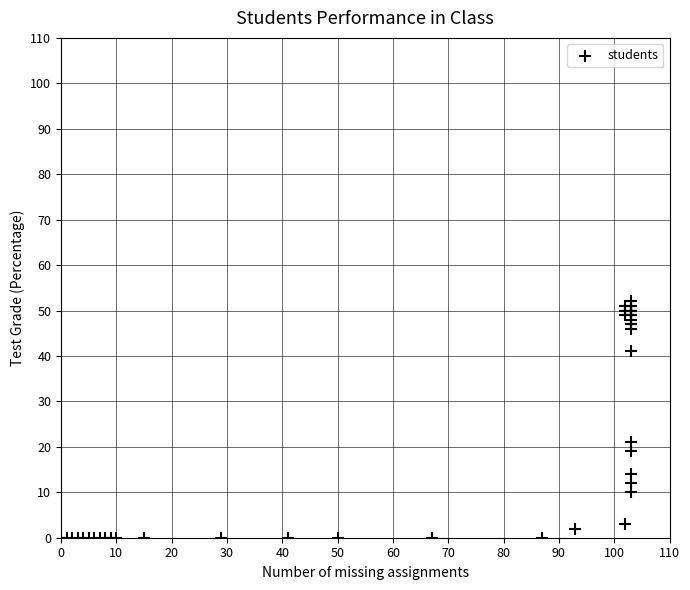

What Y value in the scatter plot is closest to 26?

21